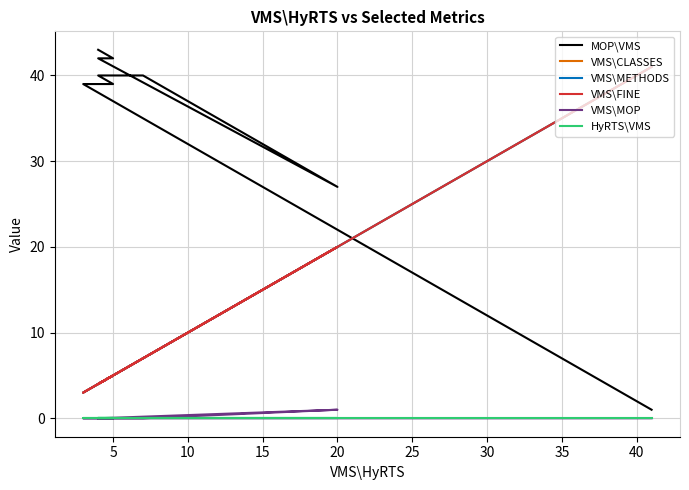

What is the difference between the maximum and minimum values in the VMS\CLASSES series?

38